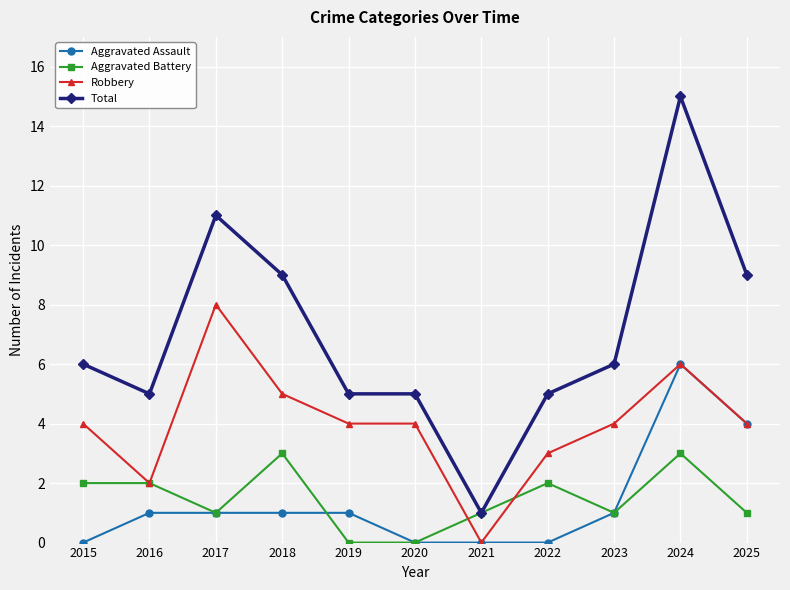

At how many categories does at least one series exceed 8?

4